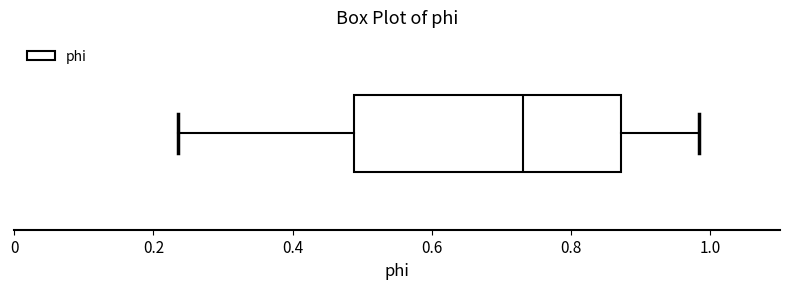

Where is the right edge of the box on the x-axis? The values are not printed on the chart, so give them approximately, as read against the axis.

0.88